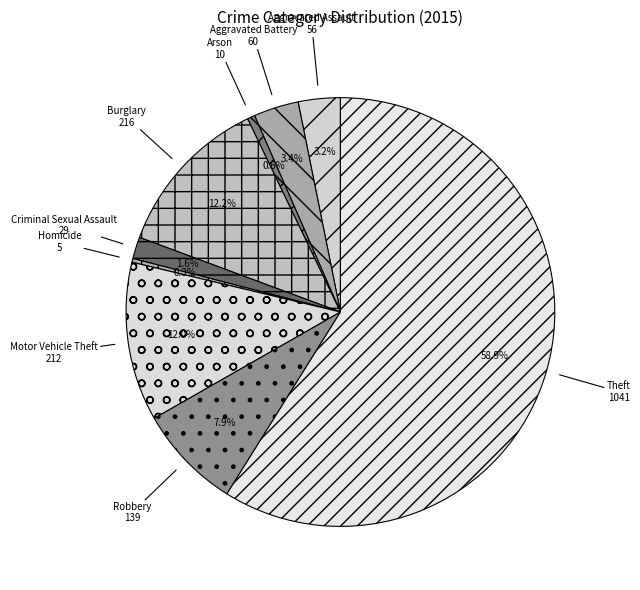

What is the total percentage of Robbery and Burglary?

20.1%